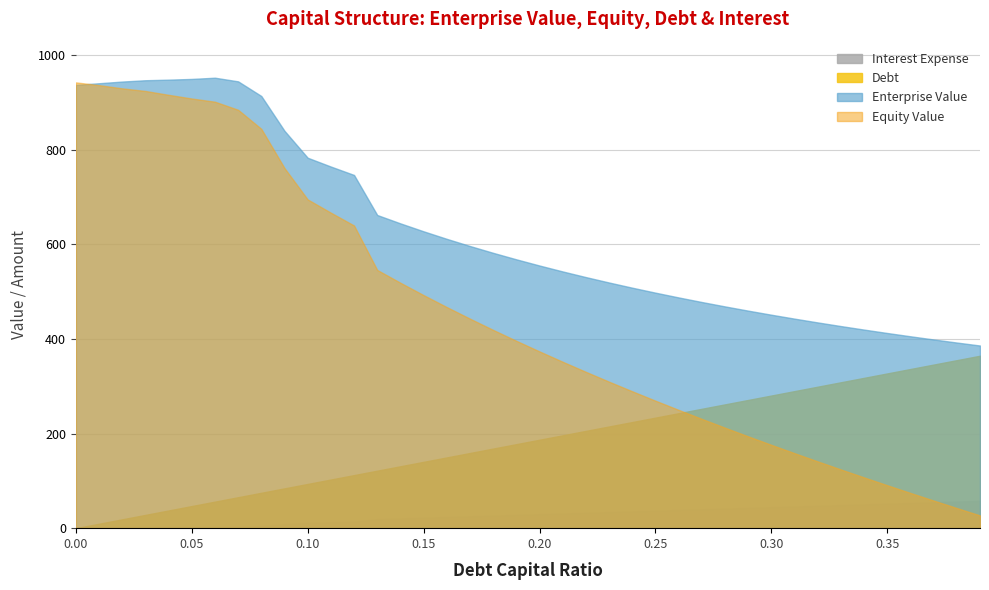

After their last crossing, which series has the higher values: Equity Value or Interest Expense?

Interest Expense